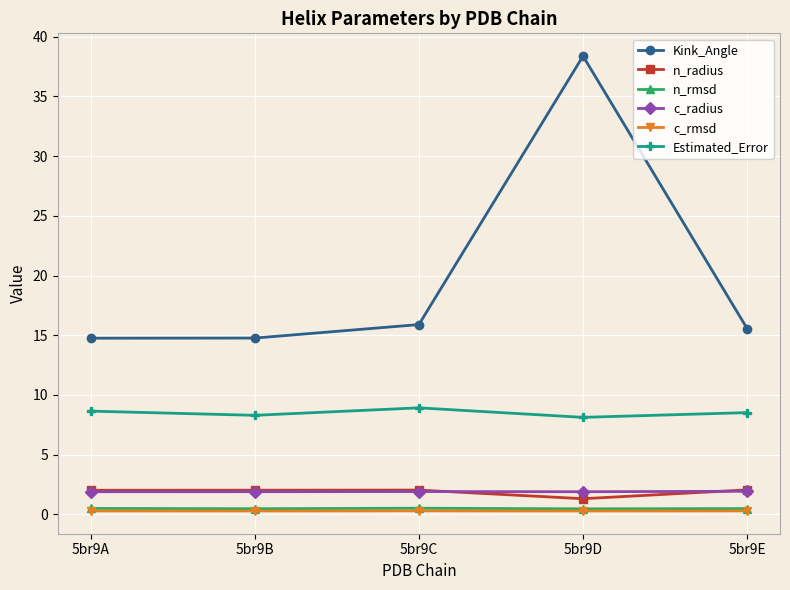

At which category is the sum across all series the highest?

5br9D